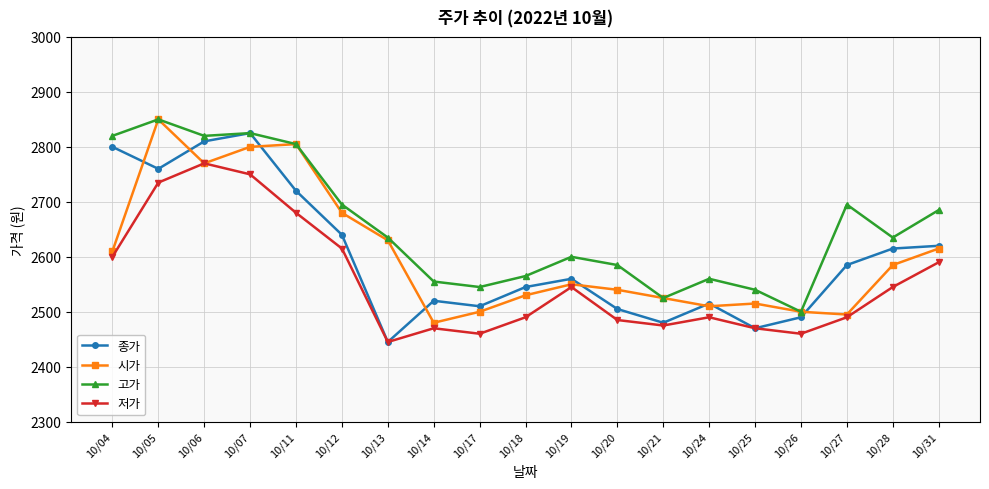

True or false: 저가 and 고가 cross at least once.

False